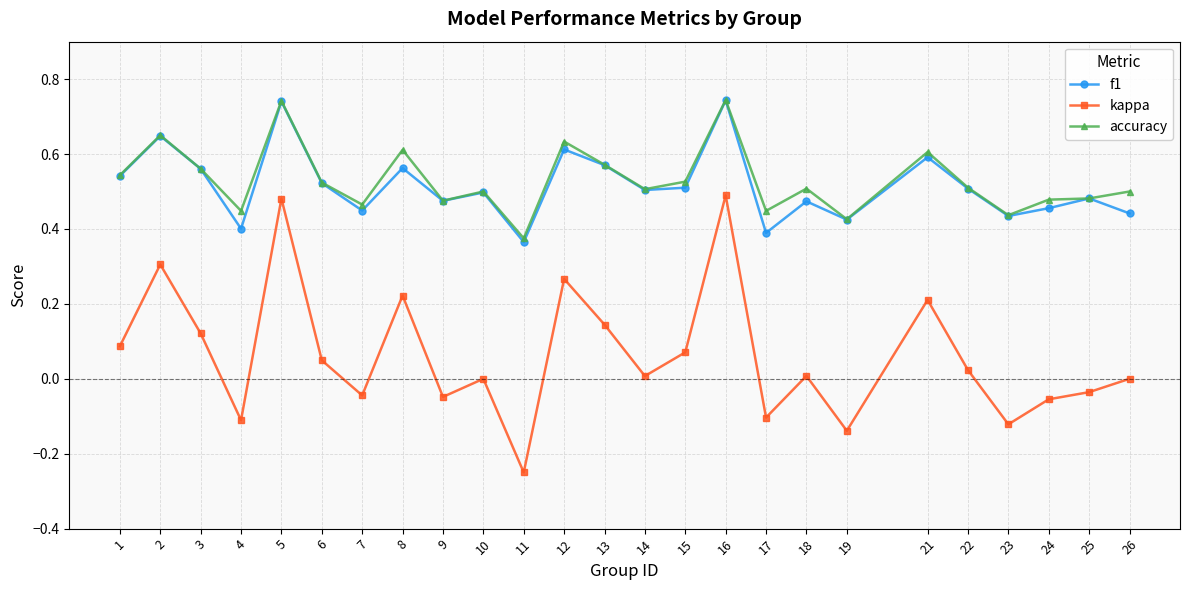

Between 12 and 23, which series saw the biggest shift?

kappa